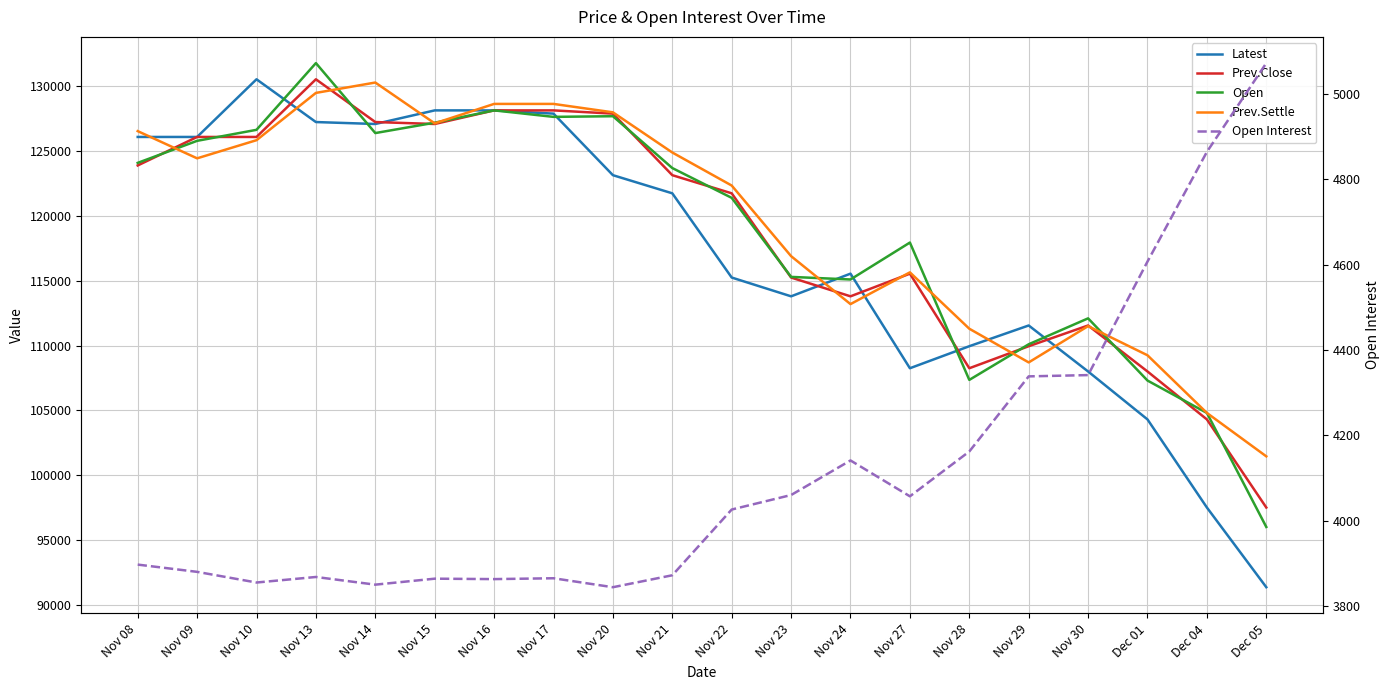

Where is Open Interest nearest to the value 4458?

Nov 30